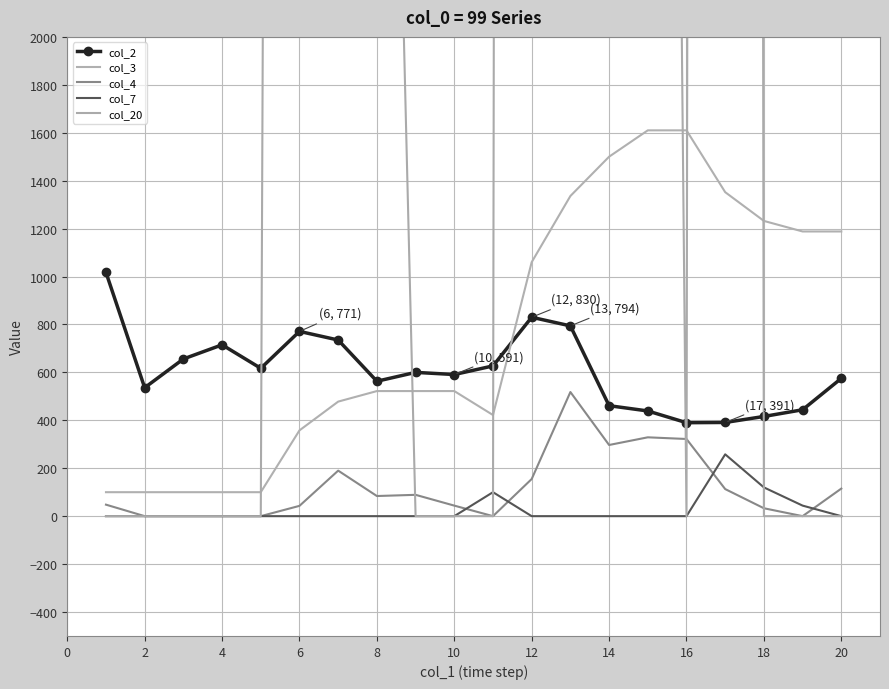

True or false: col_2 and col_4 intersect in this chart.

False